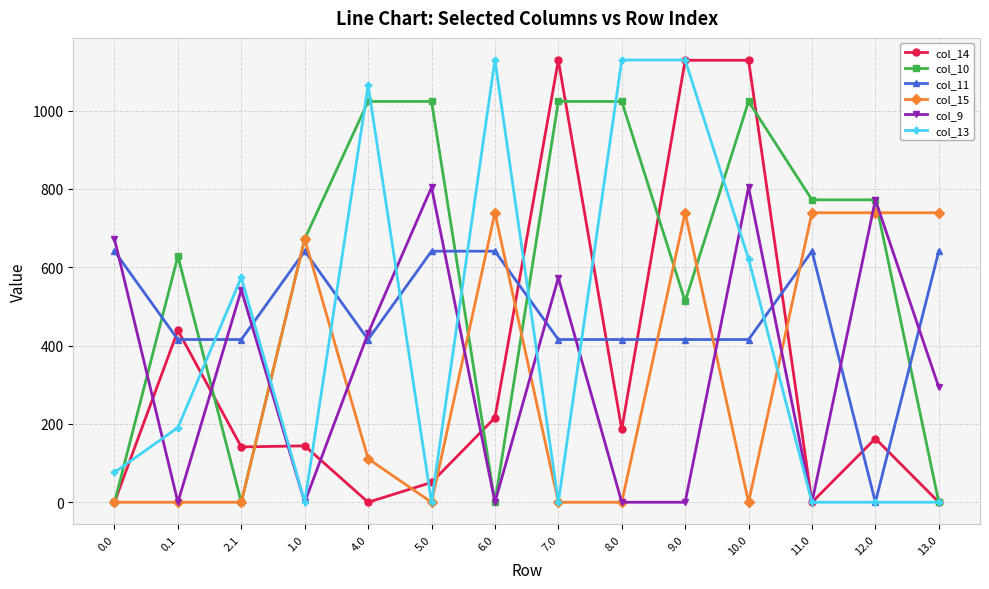

After their last crossing, which series has the higher values: col_11 or col_13?

col_11